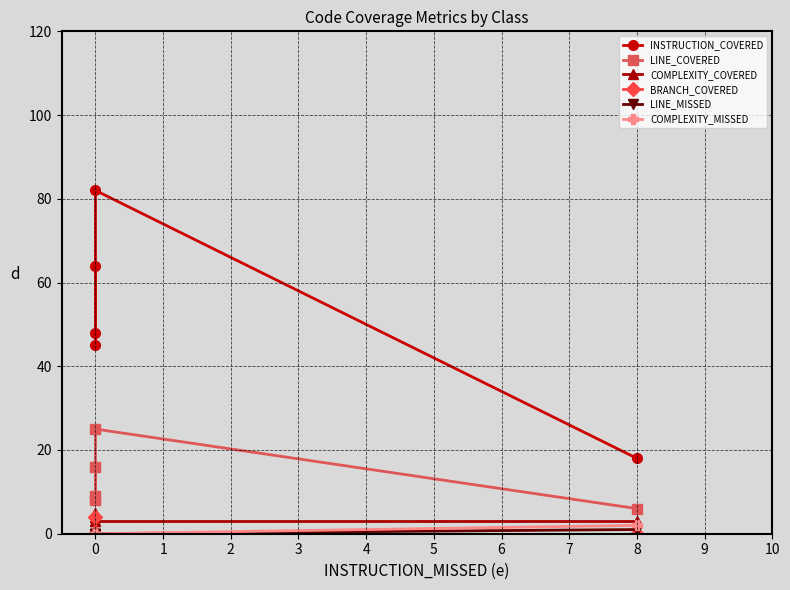

The value of COMPLEXITY_MISSED at 0 is -1. True or false?

False